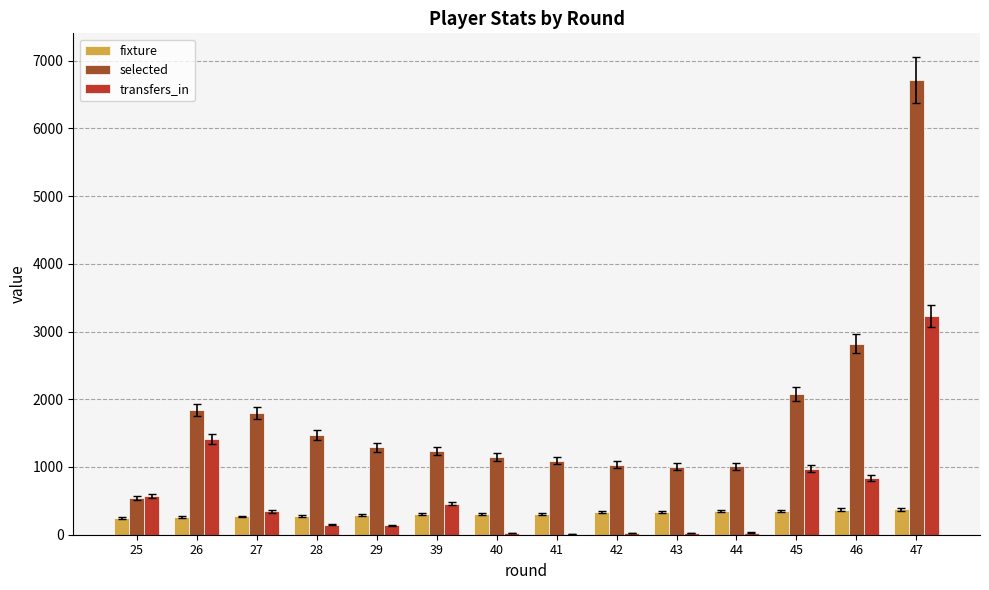

At which label is selected closest to 3630?

46